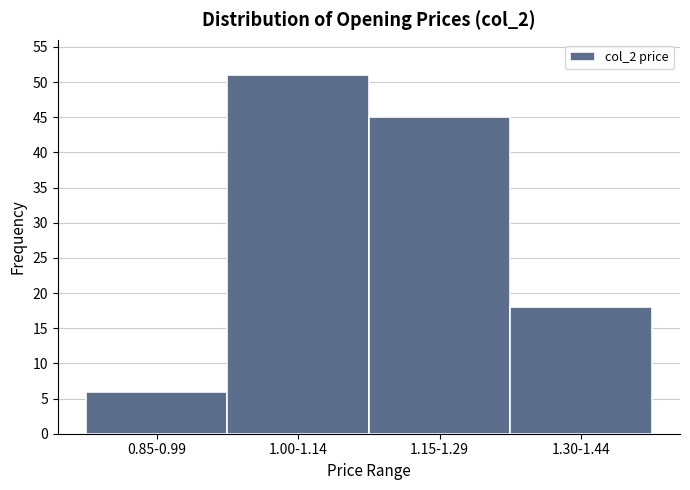

Reading left to right, extract all data points from this chart.

0.85-0.99=6	1.00-1.14=51	1.15-1.29=45	1.30-1.44=18